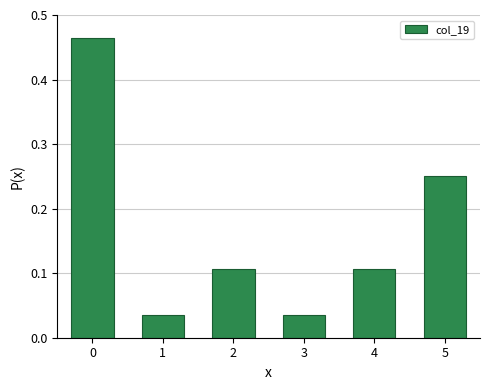

What is the difference between the maximum and minimum values?

0.4